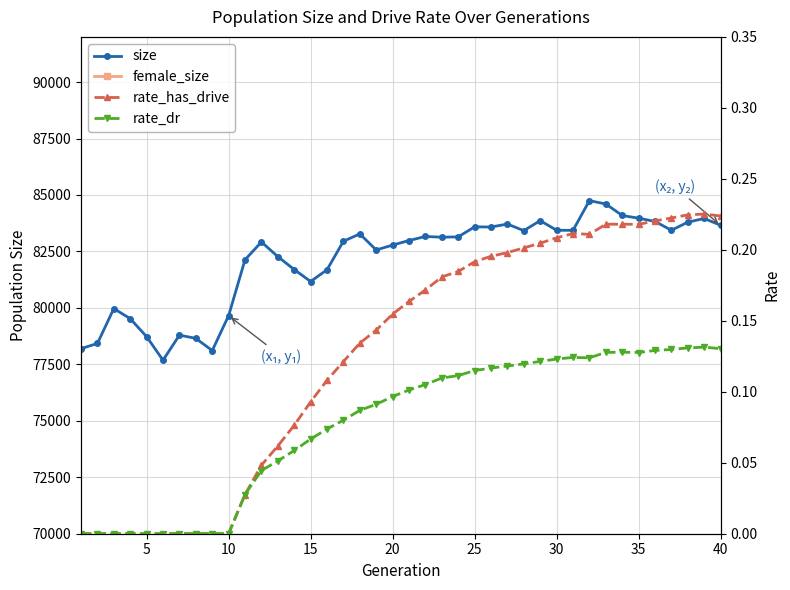

In female_size, how many points are higher than both neighbors (excluding endpoints)?

8